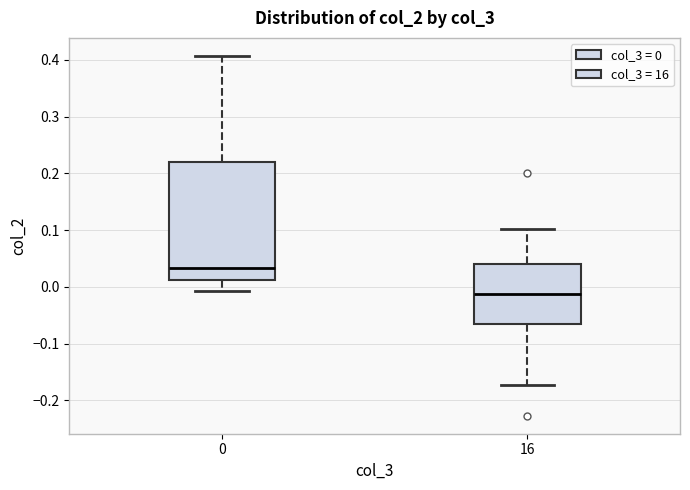

Which box has the highest median line?

0